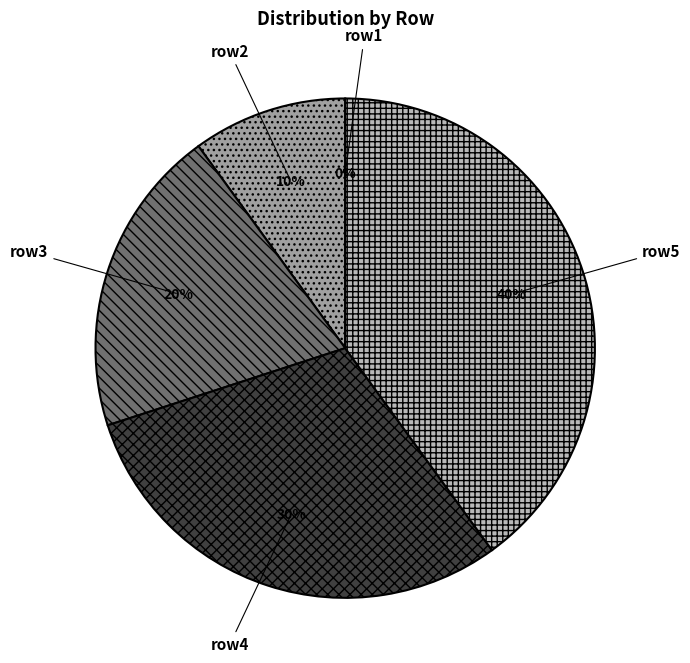

How many slices are in this pie chart?

5